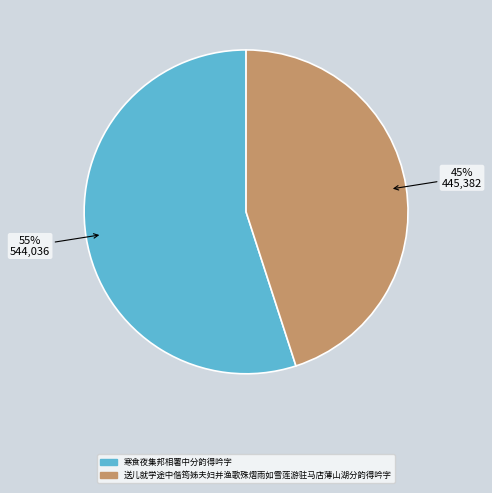

Count the number of slices in the pie.

2